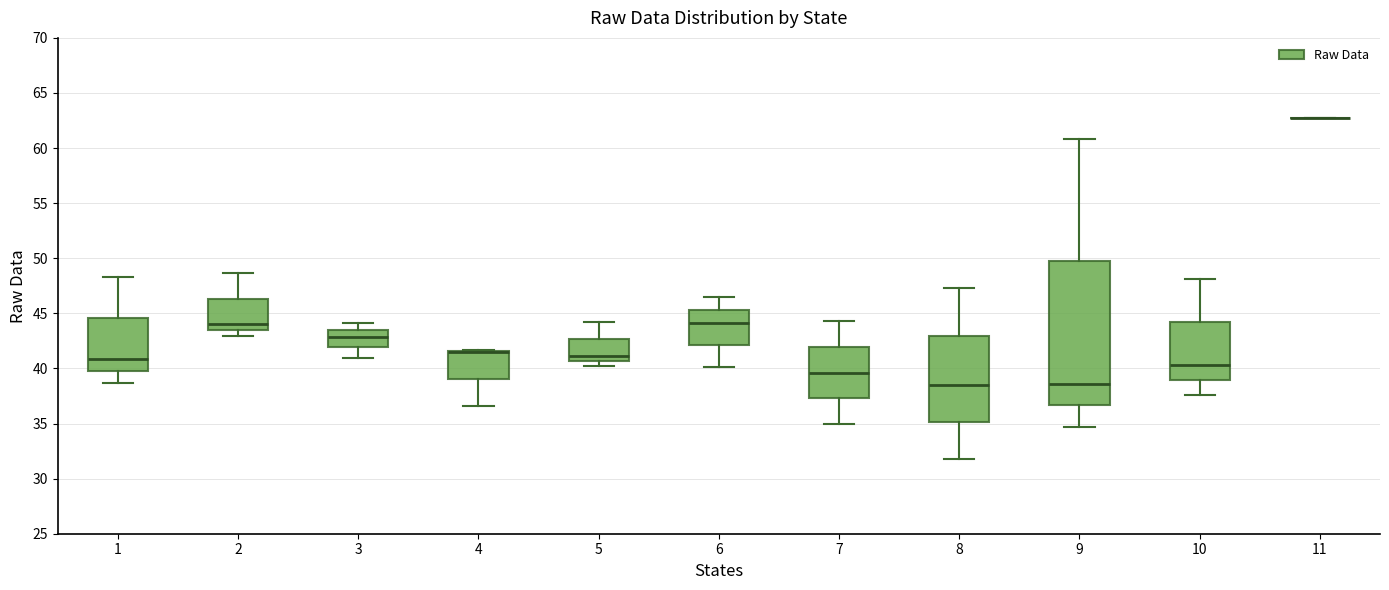

Reading left to right, read every box against the y-axis: the position of its median line, the range the box covers, and the ends of its whiskers. The values are not printed on the chart, so give them approximately, as read against the axis.

1: median 41.0, box 40.0 to 44.5, whiskers 38.5 to 48.5
2: median 44.0, box 43.5 to 46.5, whiskers 43.0 to 48.5
3: median 43.0, box 42.0 to 43.5, whiskers 41.0 to 44.0
4: median 41.5 (drawn on the box's upper edge), box 39.0 to 41.5, whiskers 36.5 to 41.5
5: median 41.0, box 40.5 to 42.5, whiskers 40.0 to 44.0
6: median 44.0, box 42.0 to 45.5, whiskers 40.0 to 46.5
7: median 39.5, box 37.5 to 42.0, whiskers 35.0 to 44.5
8: median 38.5, box 35.0 to 43.0, whiskers 32.0 to 47.5
9: median 38.5, box 36.5 to 49.5, whiskers 34.5 to 61.0
10: median 40.5, box 39.0 to 44.0, whiskers 37.5 to 48.0
11: box collapsed to a line at 62.5, whiskers 62.5 to 62.5